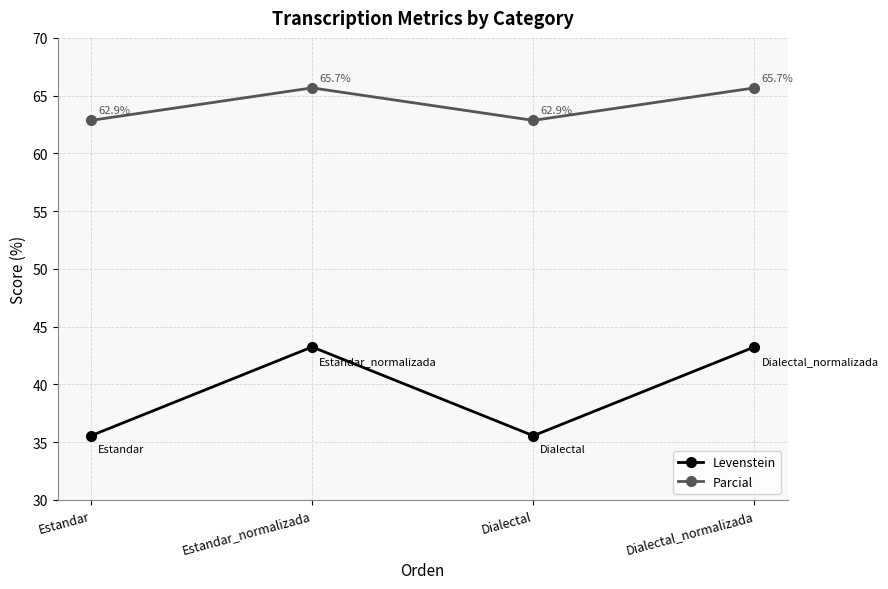

At which label does Levenstein first exceed 43?

Estandar_normalizada